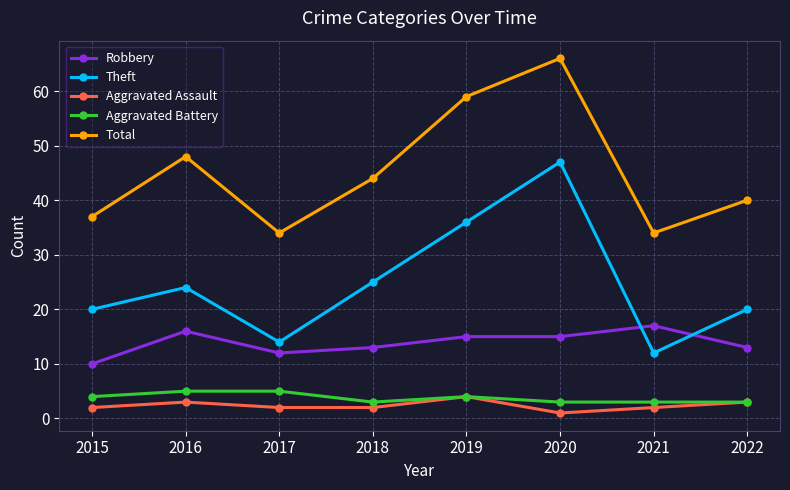

True or false: Theft has a value of 26 at 2015.

False